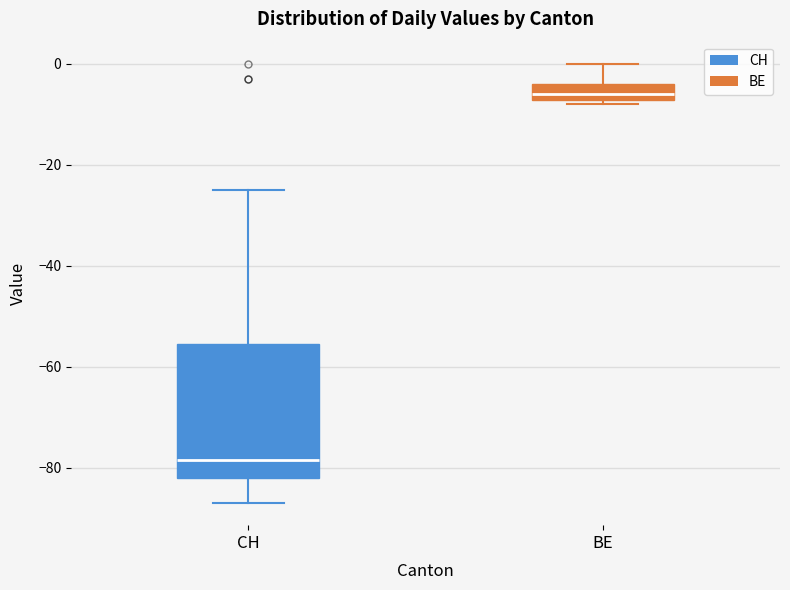

Which box has the highest median line?

BE